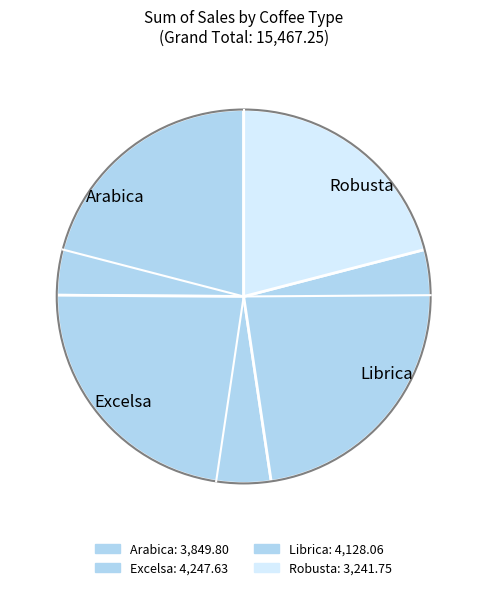

Approximately how many times larger is the value at Robusta compared to Librica?

0.8